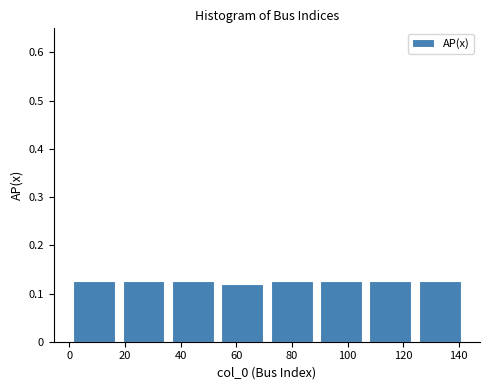

Reading left to right, transcribe this chart: for each bar, give the range it covers on the x-axis and its height. Neither the bar edges nor the heights are printed on the chart, so give them approximately, as read against the axes.

0 to 18: 0.13
18 to 36: 0.13
36 to 54: 0.13
54 to 72: 0.12
72 to 88: 0.13
88 to 106: 0.13
106 to 124: 0.13
124 to 142: 0.13